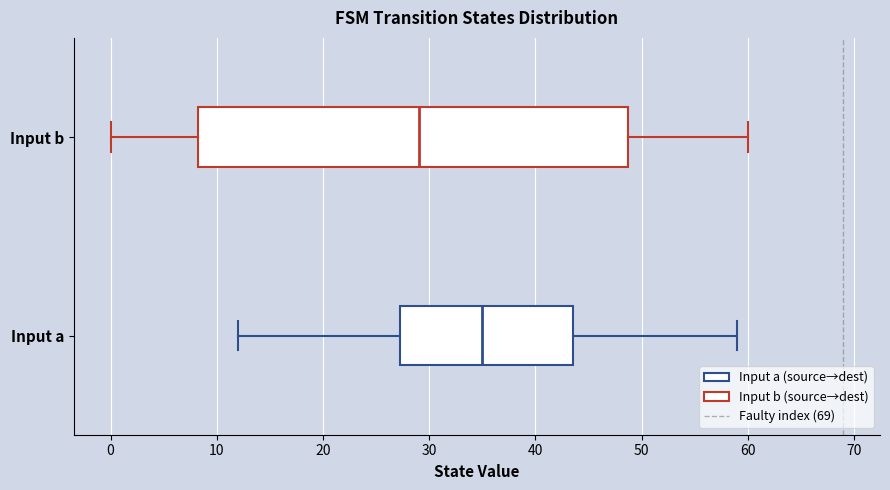

Which box is the widest, from its left edge to its right edge?

Input b